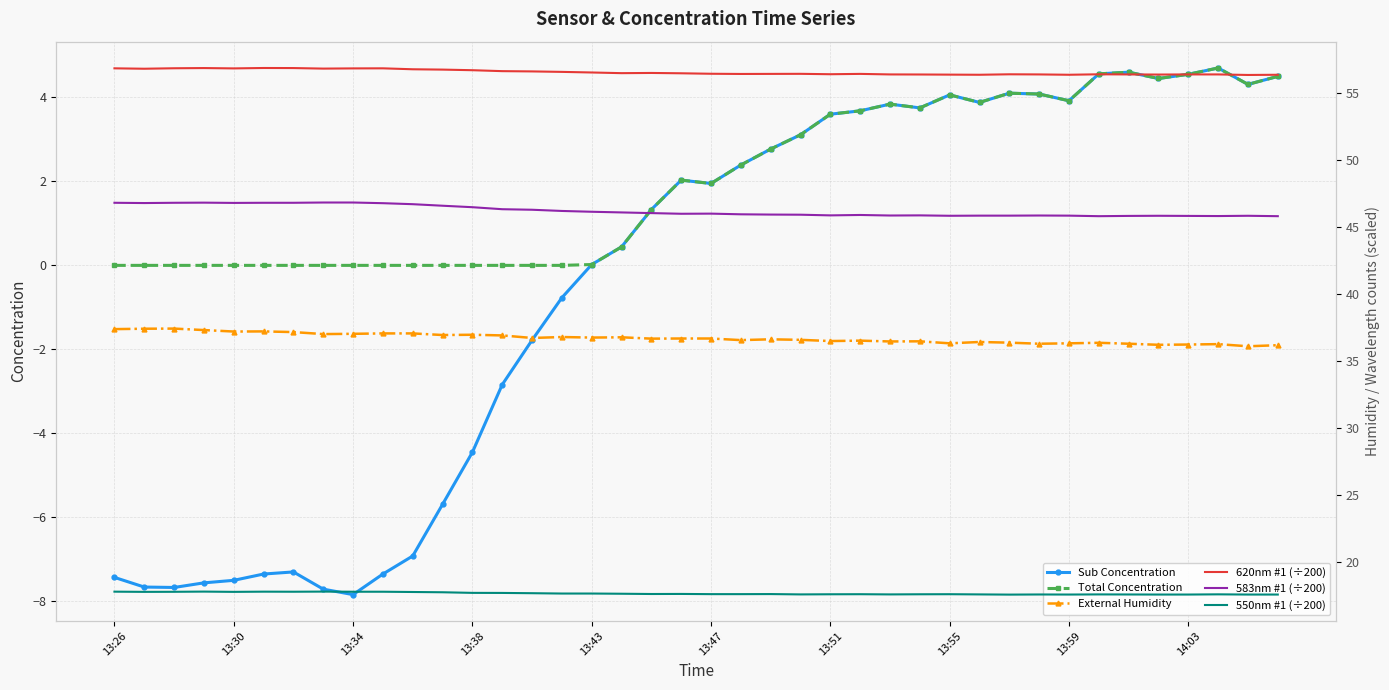

At how many categories does at least one series exceed 39?

40